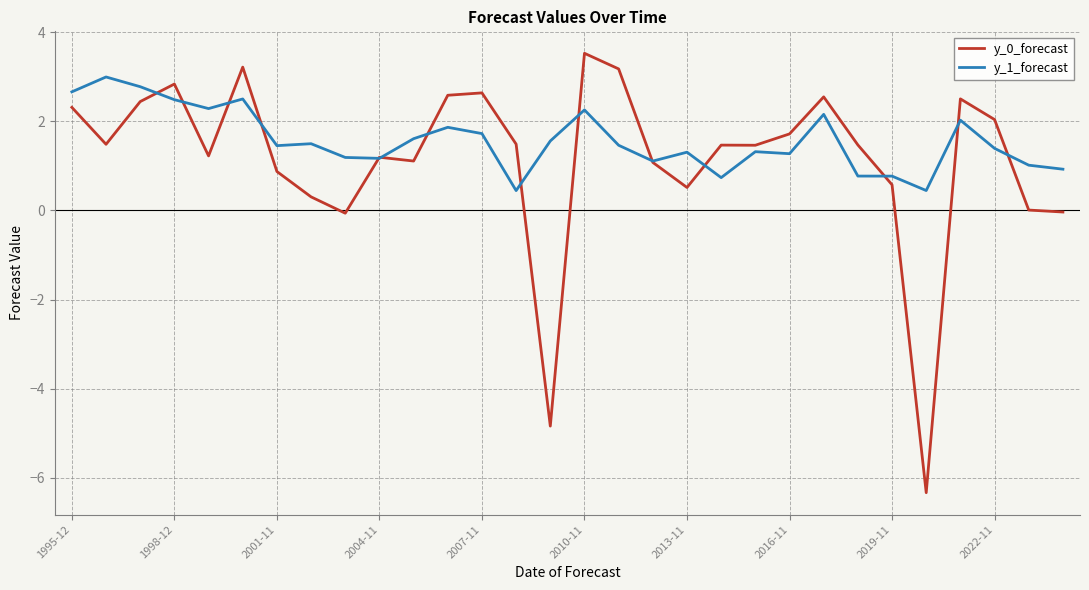

What is the greatest value displayed?

3.5